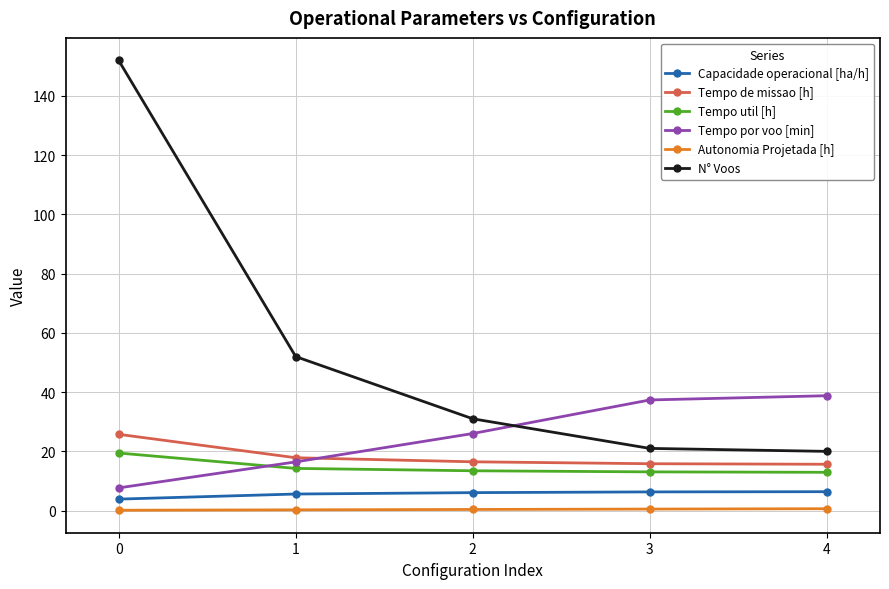

What is the average value of the N° Voos series?

55.2